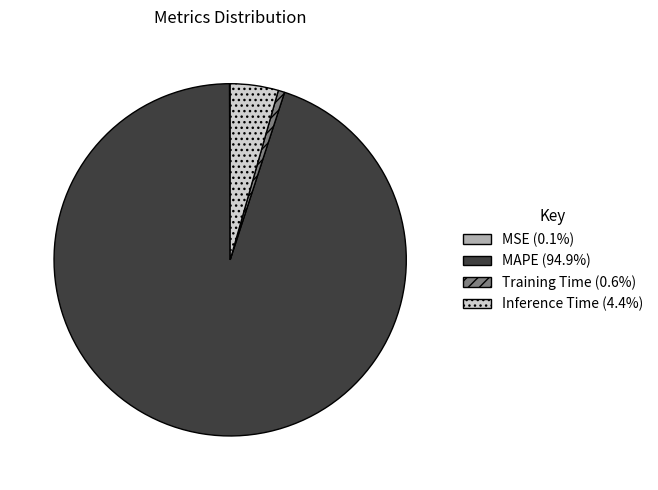

What is the majority slice?

MAPE